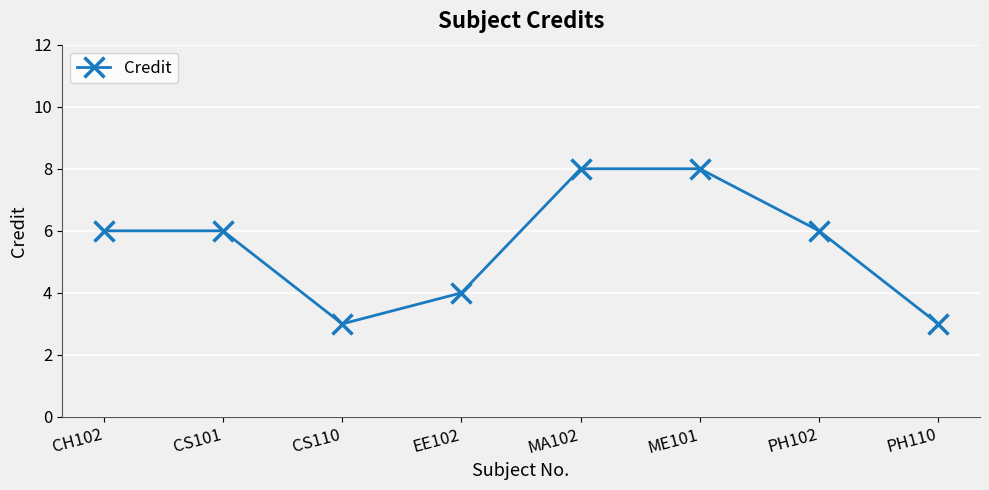

At which category does the data reach its first local valley?

CS110